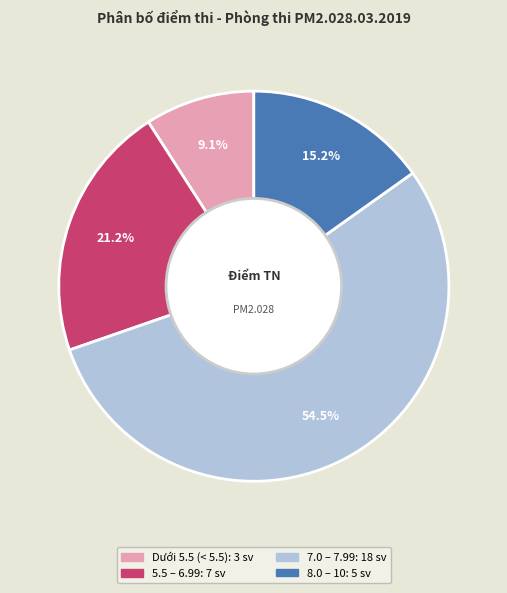

Is there any slice that represents more than half of the pie?

Yes